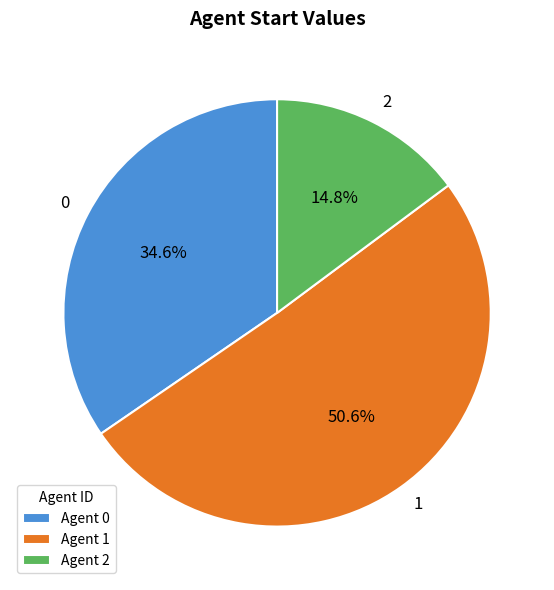

Rank the categories by value from highest to lowest.

Agent 1, Agent 0, Agent 2